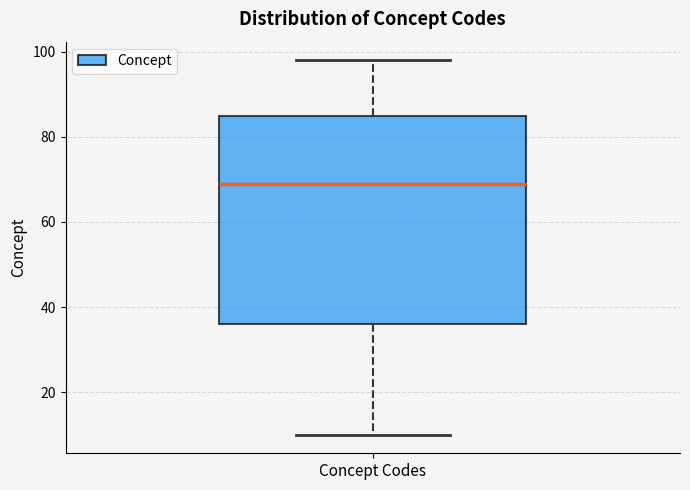

Where does the upper whisker of the box for Concept Codes end on the y-axis? The values are not printed on the chart, so give them approximately, as read against the axis.

98